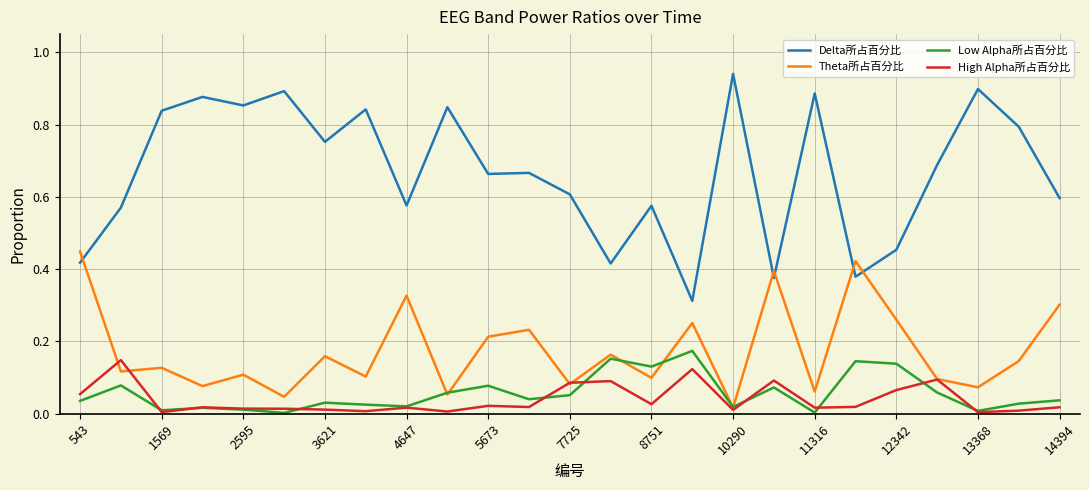

Which series has the widest spread of values?

Delta所占百分比